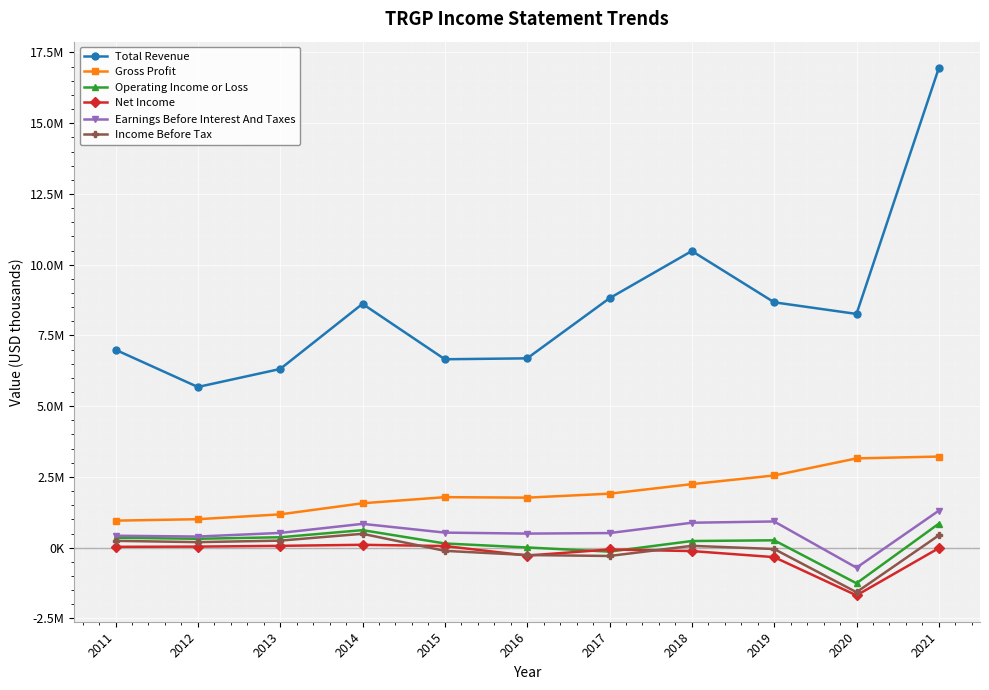

Is this an area chart (filled region under the line)?

No